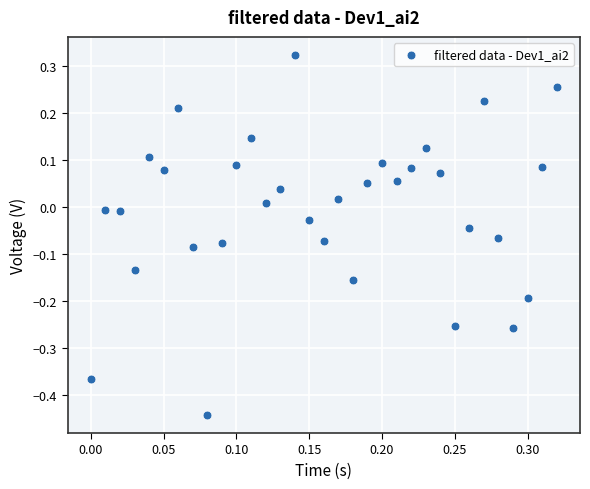

What is the range of Y values (max minus min)?

0.8